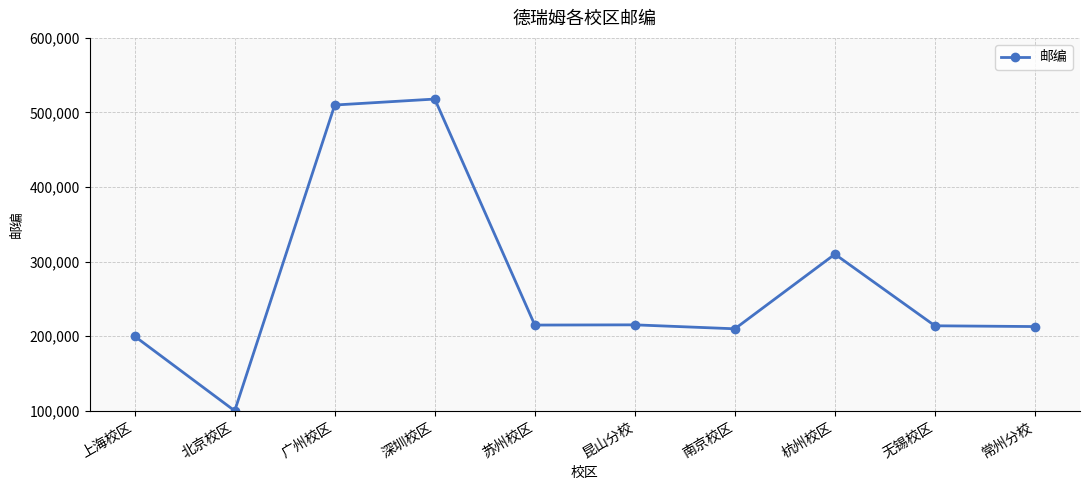

What is the minimum value shown in the chart?

100022